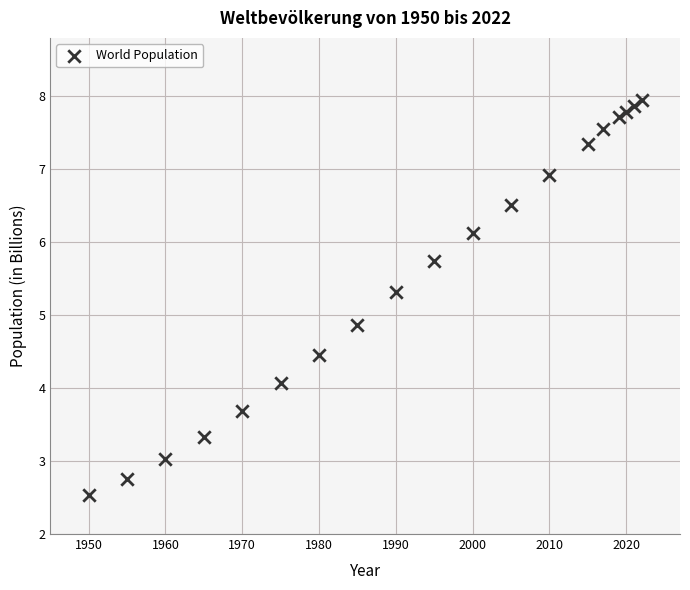

What is the range of Y values (max minus min)?

5.4